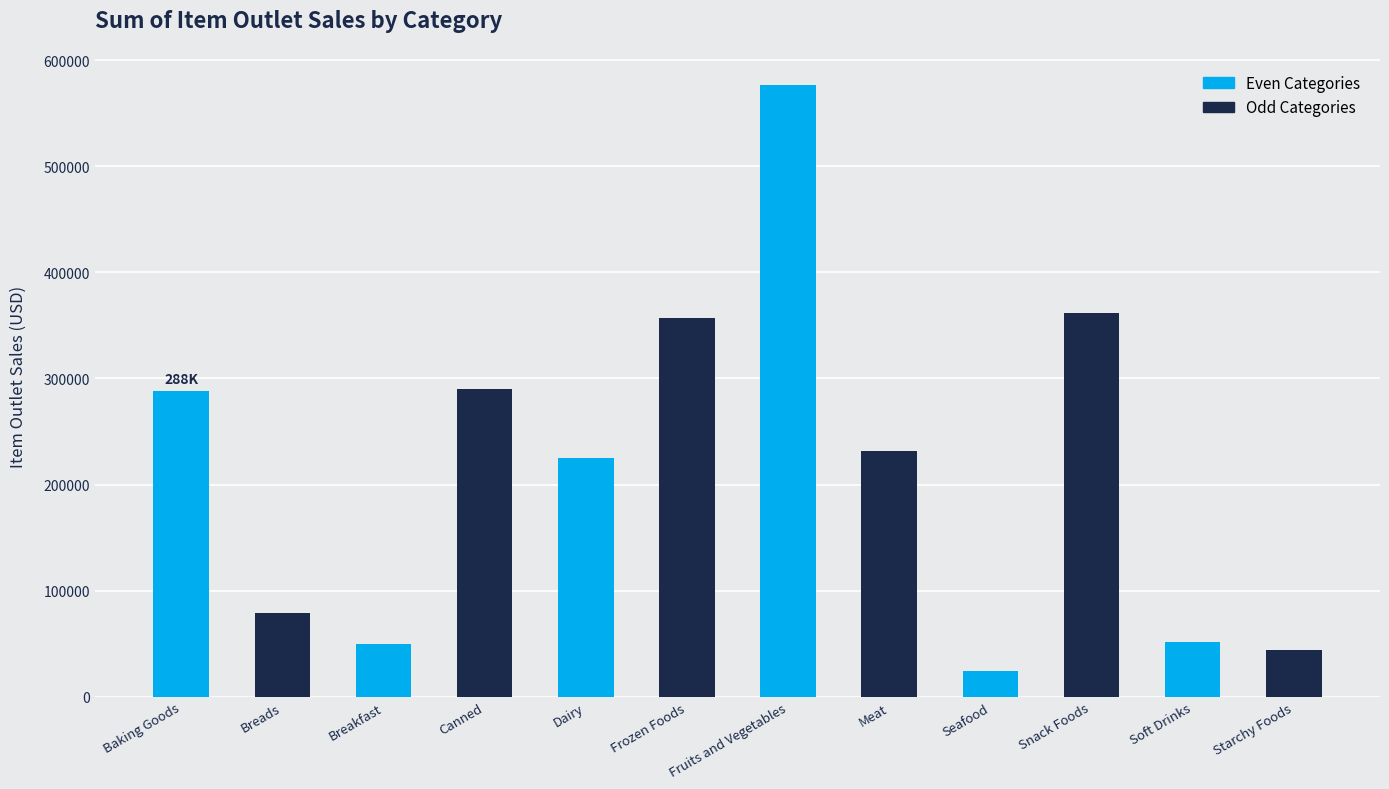

The chart shows a value of 77187.5 at Starchy Foods. True or false?

False